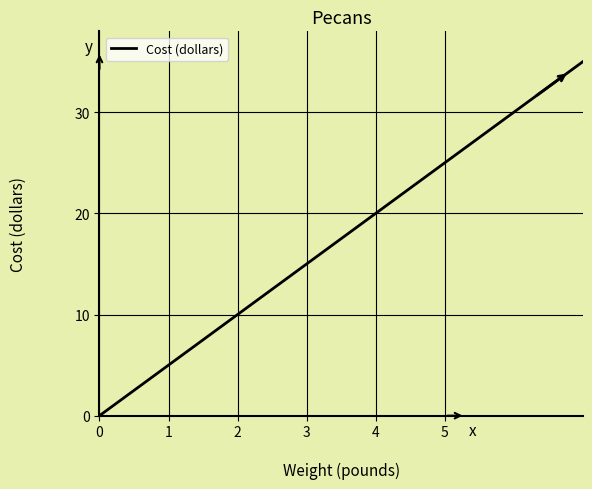

What is the difference between the second highest and second lowest values?

25